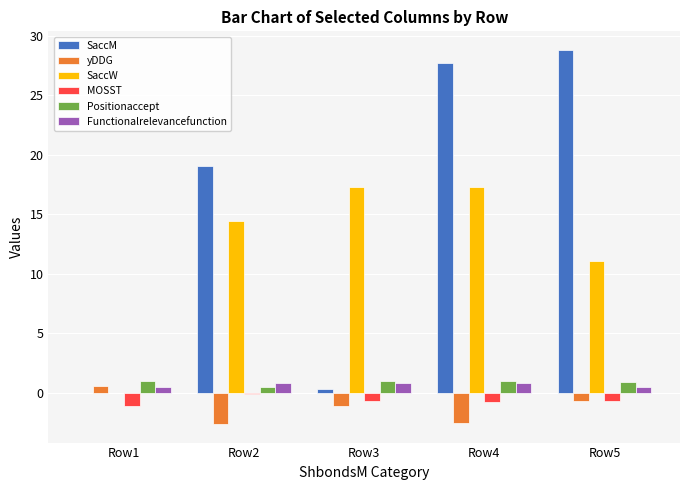

What is the sum of all SaccW values?

60.1